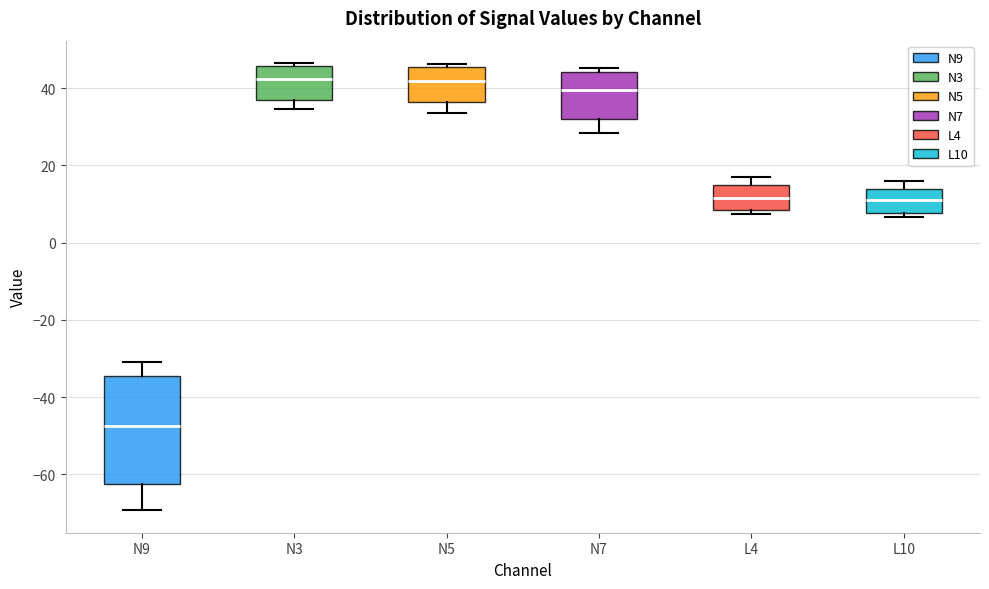

Reading left to right, read every box against the y-axis: the position of its median line, the range the box covers, and the ends of its whiskers. The values are not printed on the chart, so give them approximately, as read against the axis.

N9: median -48, box -62 to -34, whiskers -70 to -30
N3: median 42, box 36 to 46, whiskers 34 to 46 (just above the box's upper edge)
N5: median 42, box 36 to 46, whiskers 34 to 46 (just above the box's upper edge)
N7: median 40, box 32 to 44, whiskers 28 to 46
L4: median 12, box 8 to 14, whiskers 8 (just below the box's lower edge) to 16
L10: median 12, box 8 to 14, whiskers 6 to 16